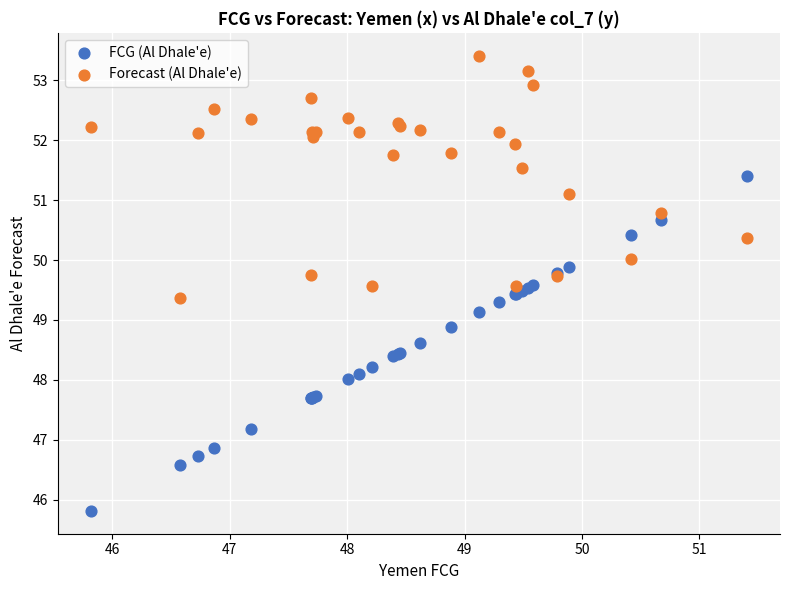

Which series reaches the minimum Y coordinate?

FCG (Al Dhale'e)